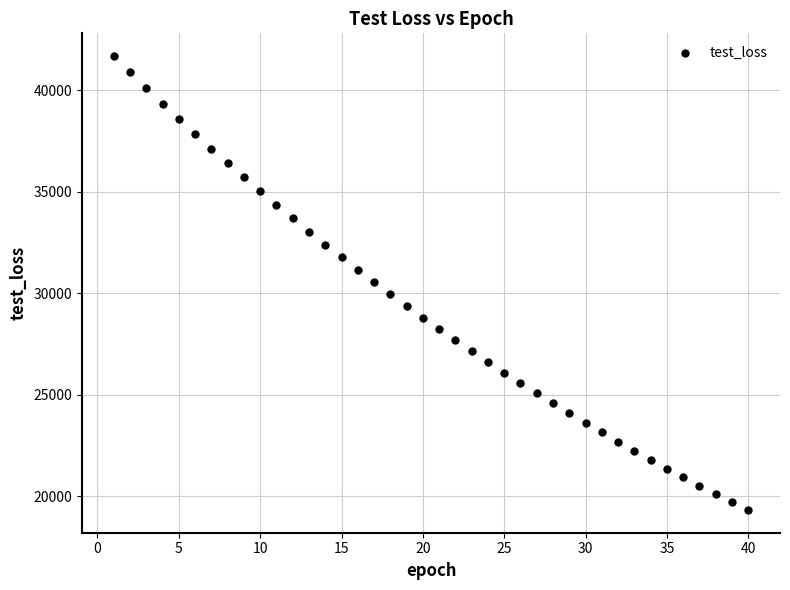

What is the range of X values (max minus min)?

39.0